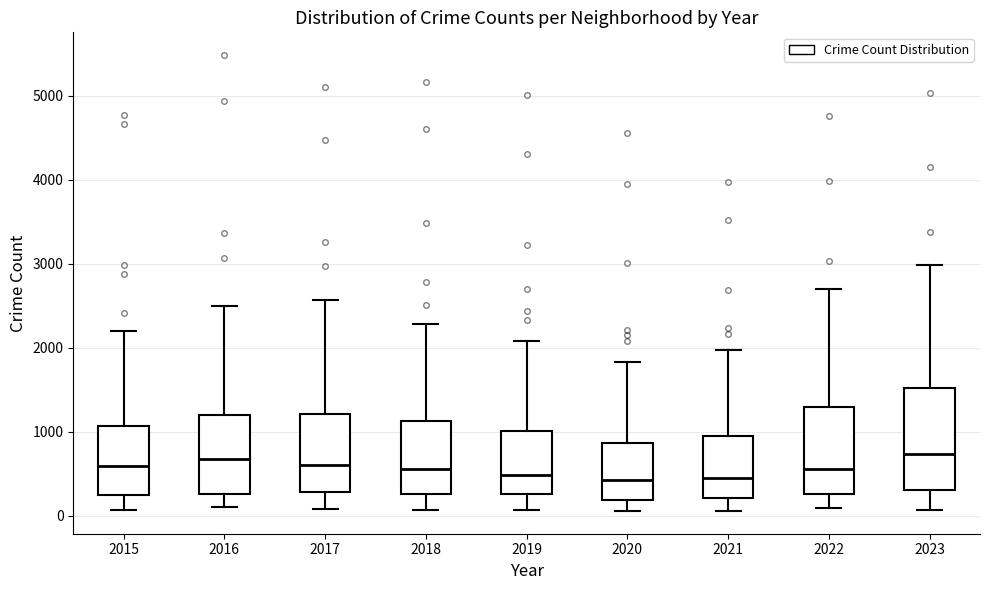

Which box is the tallest, from its lower edge to its upper edge?

2023